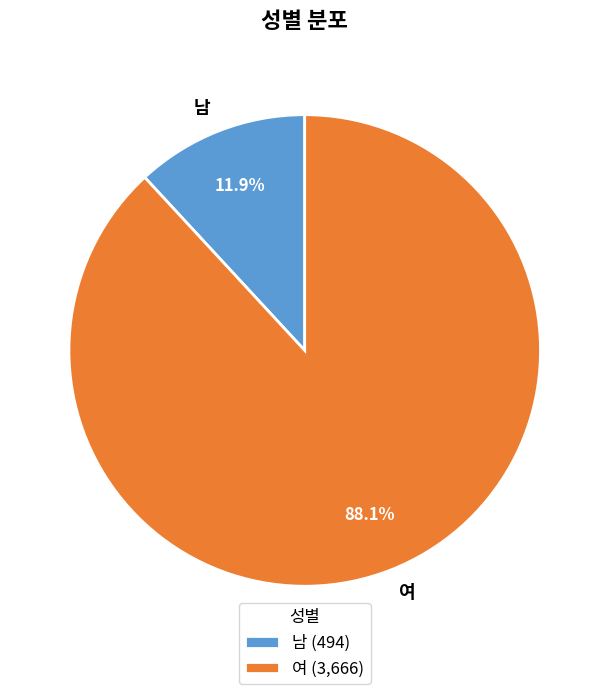

To the nearest percent, what percentage of the pie is 여?

88%